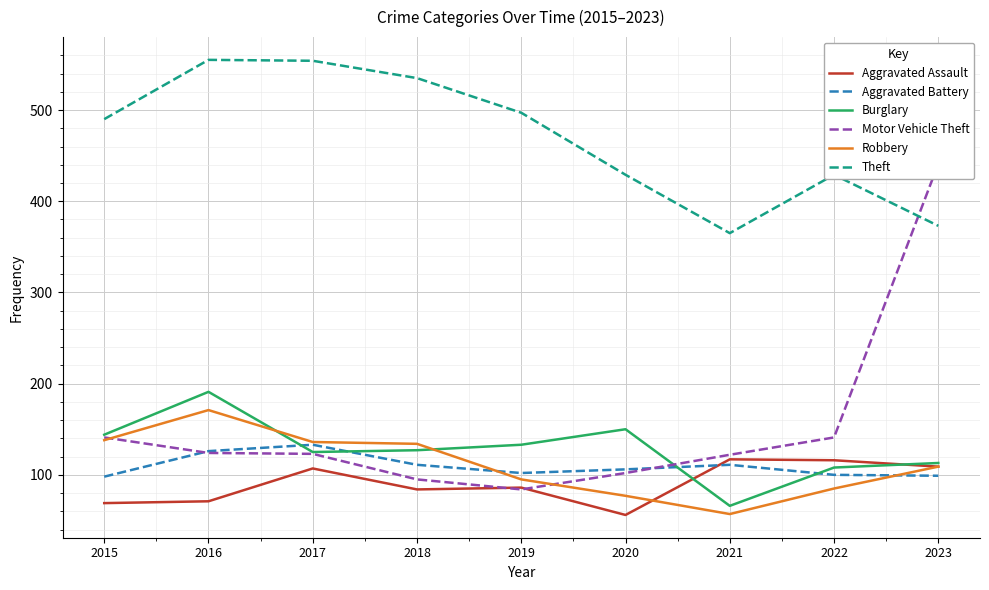

Is it true that Burglary equals 108 at 2022?

True